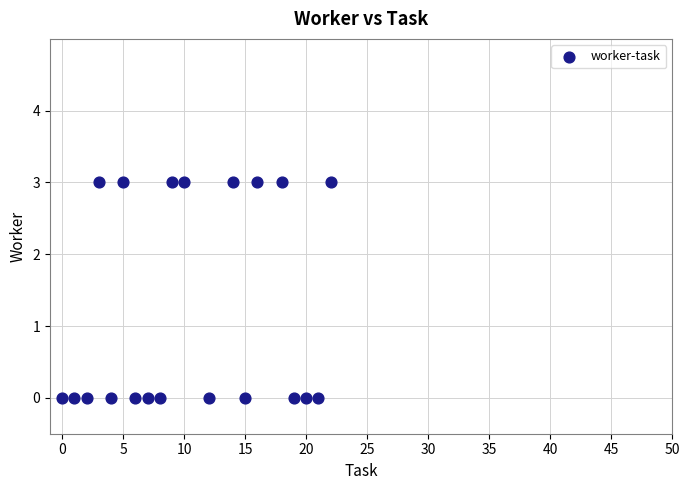

What is the range of X values (max minus min)?

22